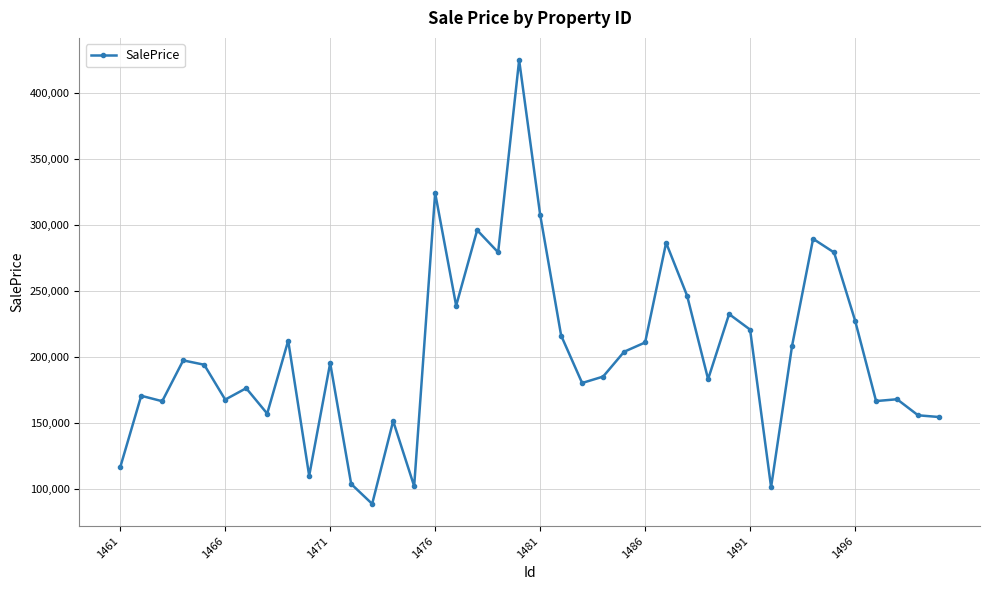

What is the average value?

202487.1